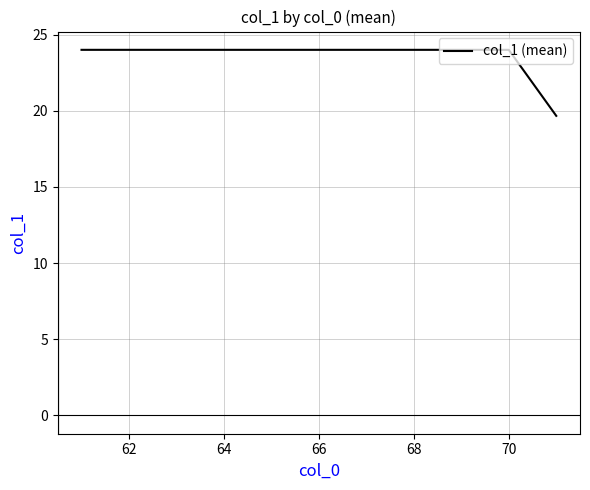

Reading left to right, what are all the values shown in this chart?

24.0	24.0	24.0	24.0	24.0	24.0	24.0	24.0	24.0	24.0	19.7